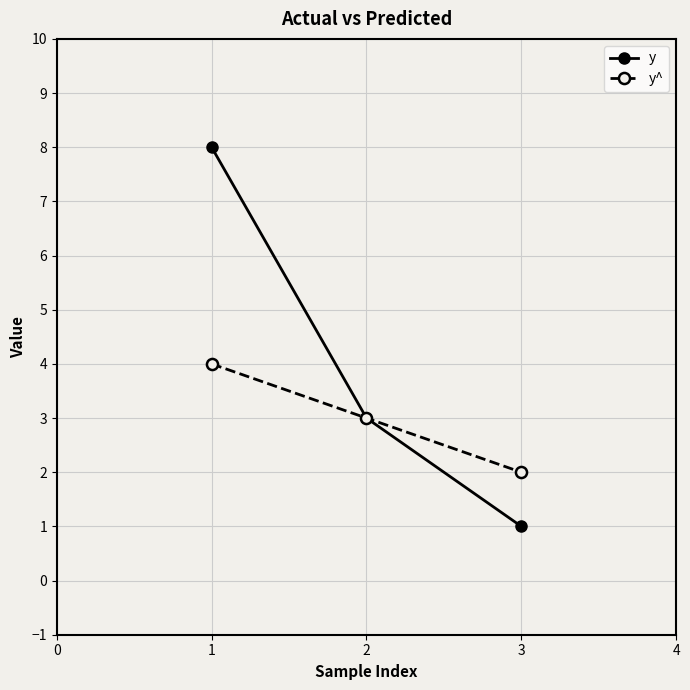

Which series has the widest spread of values?

y